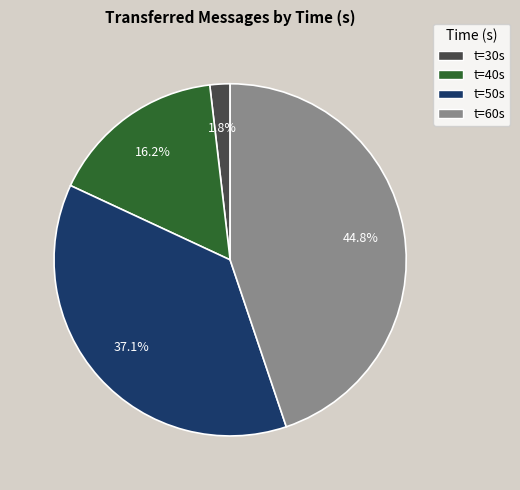

How many segments does this pie chart have?

4